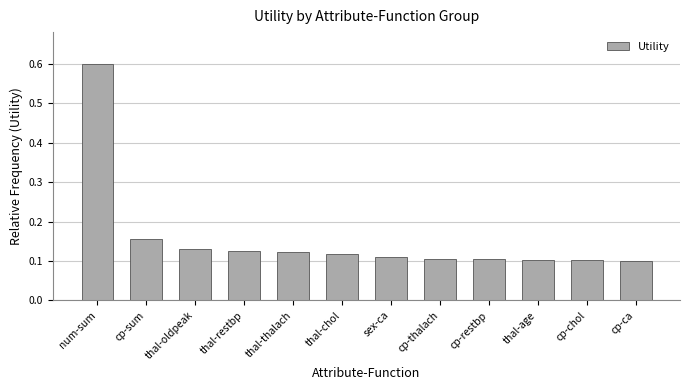

Count the values in the range 0 to 1.

12